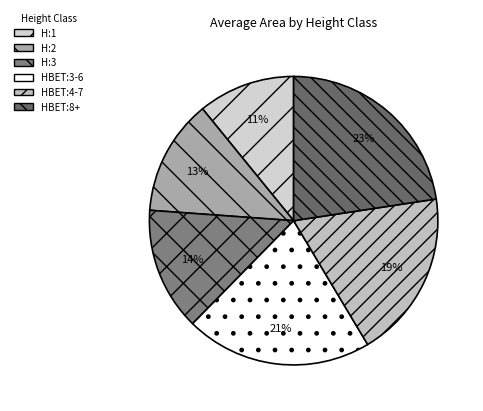

Rank the categories by value from highest to lowest.

HBET:8+, HBET:3-6, HBET:4-7, H:3, H:2, H:1